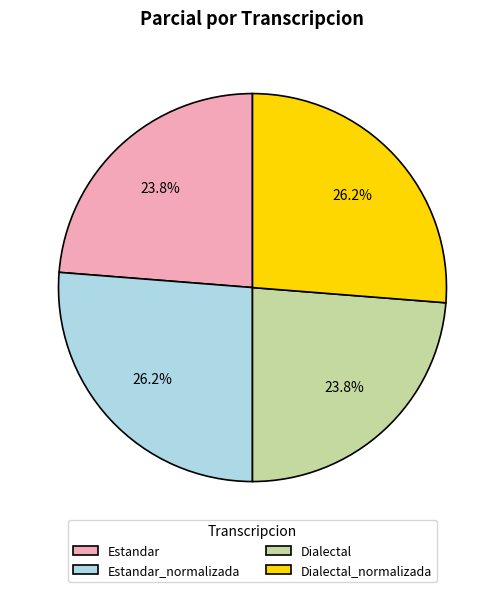

Count the number of slices in the pie.

4